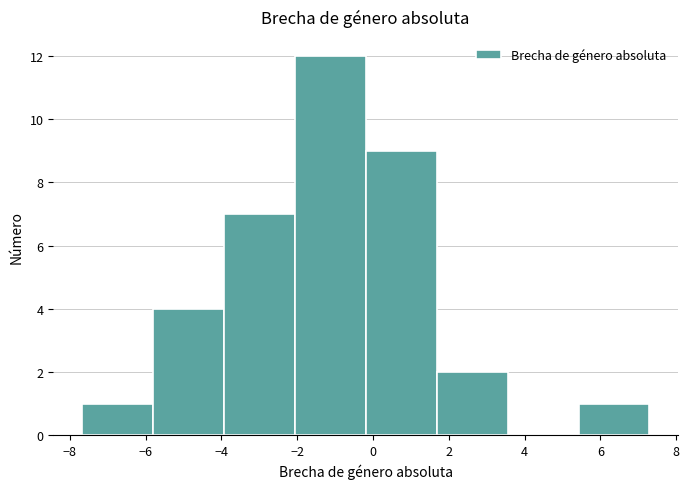

Reading left to right, transcribe this chart: for each bar, give the range it covers on the x-axis and its height. Neither the bar edges nor the heights are printed on the chart, so give them approximately, as read against the axes.

-7.6 to -5.8: 1
-5.8 to -4.0: 4
-4.0 to -2.0: 7
-2.0 to -0.2: 12
-0.2 to 1.6: 9
1.6 to 3.6: 2
3.6 to 5.4: 0
5.4 to 7.2: 1